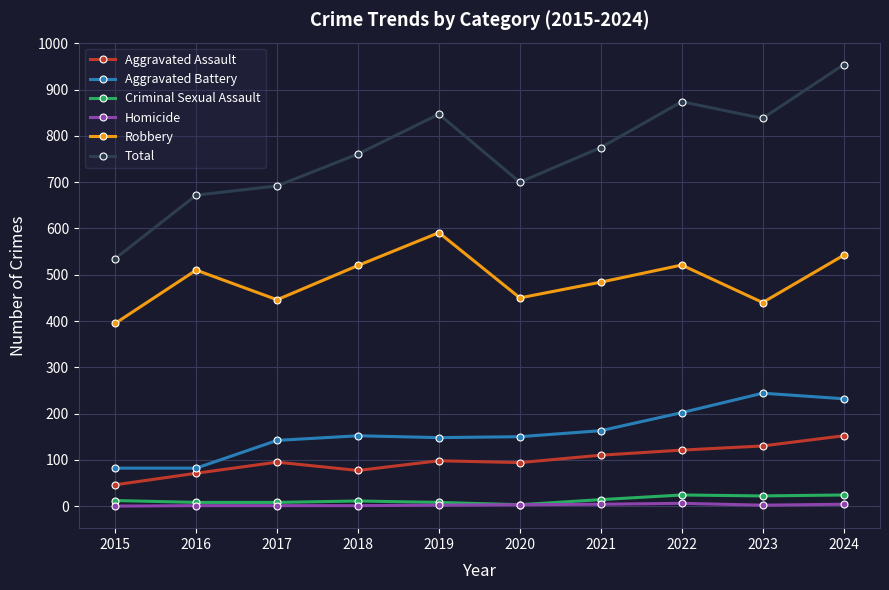

The value of Total at 2023 is 838. True or false?

True